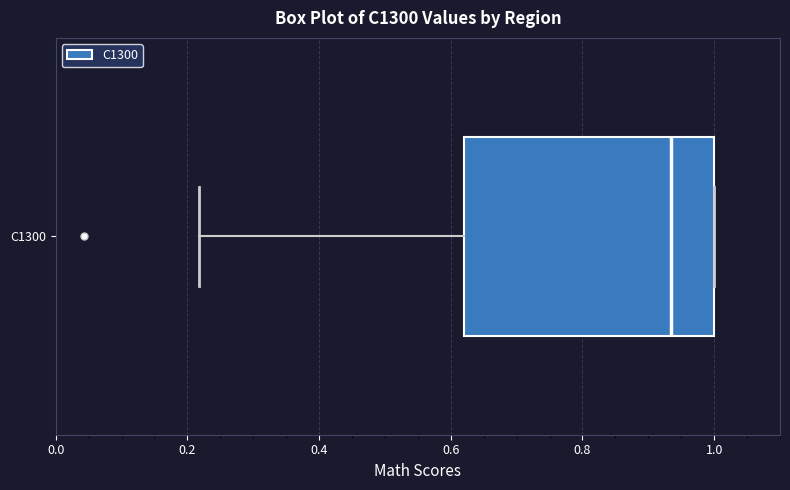

Read this box plot against the x-axis: the position of the median line, the range covered by the box, and the ends of both whiskers. The values are not printed on the chart, so give them approximately, as read against the axis.

median 0.94, box 0.62 to 1.00, whiskers 0.22 to 1.00